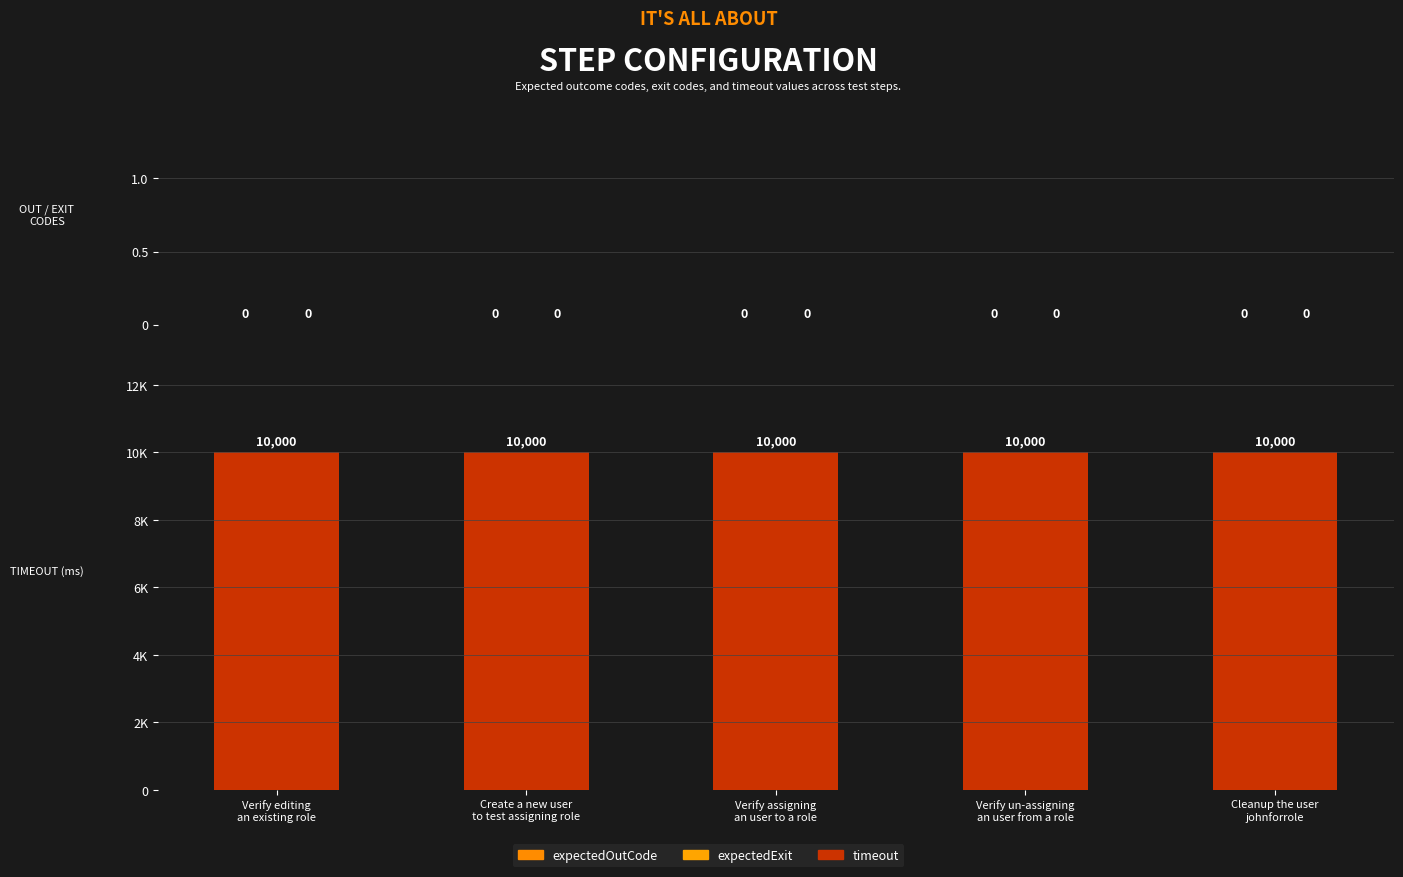

At which category is the sum across all series the highest?

Verify editing
an existing role